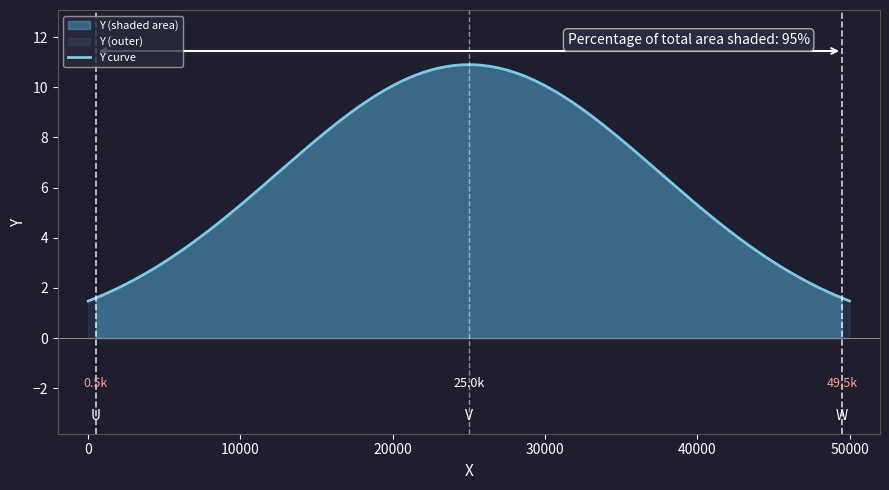

How many data points are above 10?

2